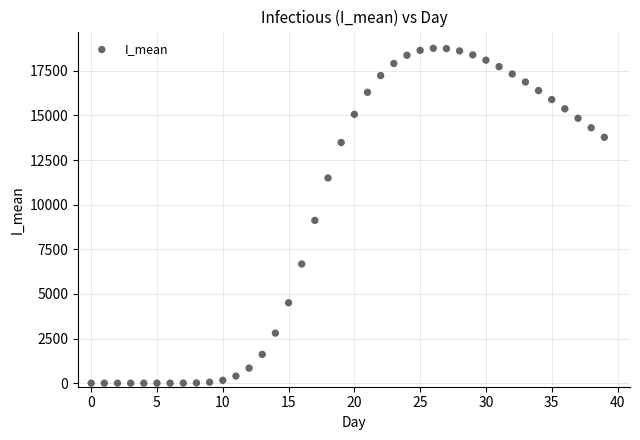

What is the range of Y values (max minus min)?

18759.8